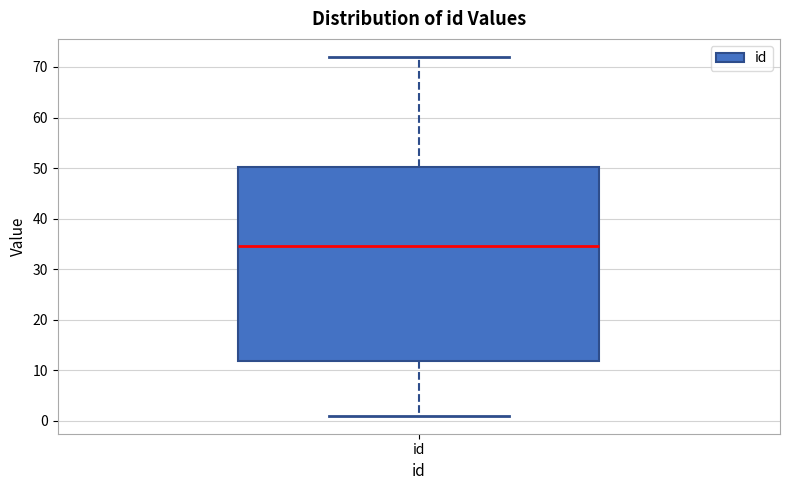

Read this box plot against the y-axis: the position of the median line, the range covered by the box, and the ends of both whiskers. The values are not printed on the chart, so give them approximately, as read against the axis.

median 35, box 12 to 50, whiskers 1 to 72